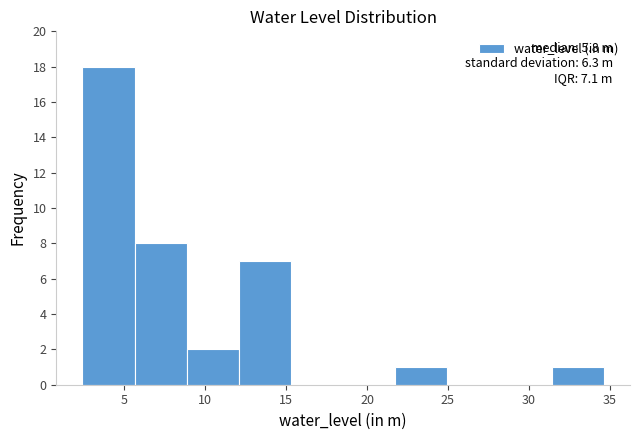

Over which range of the x-axis is the bar tallest?

2.5 to 5.5